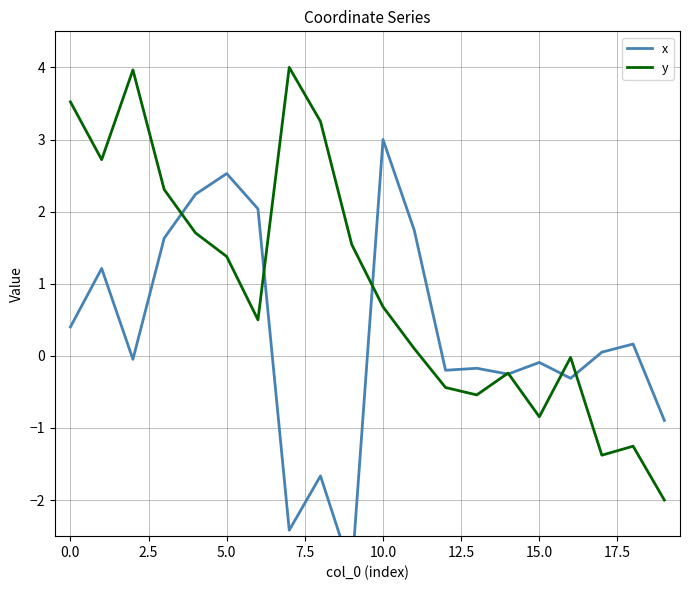

What is the minimum value for y?

-2.0